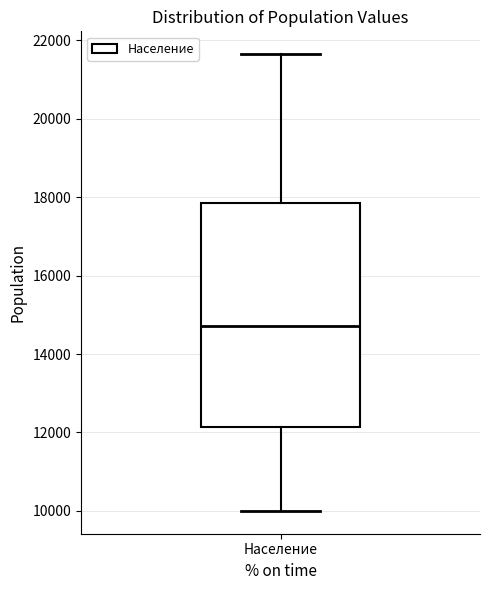

Transcribe this box plot: give where the median line is, the range the box spans, and where the two whiskers end, as read against the y-axis. The values are not printed on the chart, so give them approximately, as read against the axis.

median 14800, box 12200 to 17800, whiskers 10000 to 21600